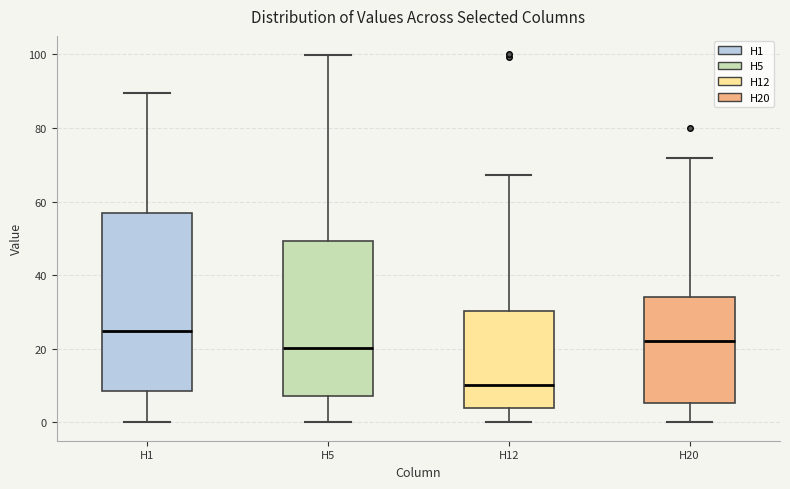

Reading left to right, read every box against the y-axis: the position of its median line, the range the box covers, and the ends of its whiskers. The values are not printed on the chart, so give them approximately, as read against the axis.

H1: median 24, box 8 to 56, whiskers 0 to 90
H5: median 20, box 8 to 50, whiskers 0 to 100
H12: median 10, box 4 to 30, whiskers 0 to 68
H20: median 22, box 6 to 34, whiskers 0 to 72